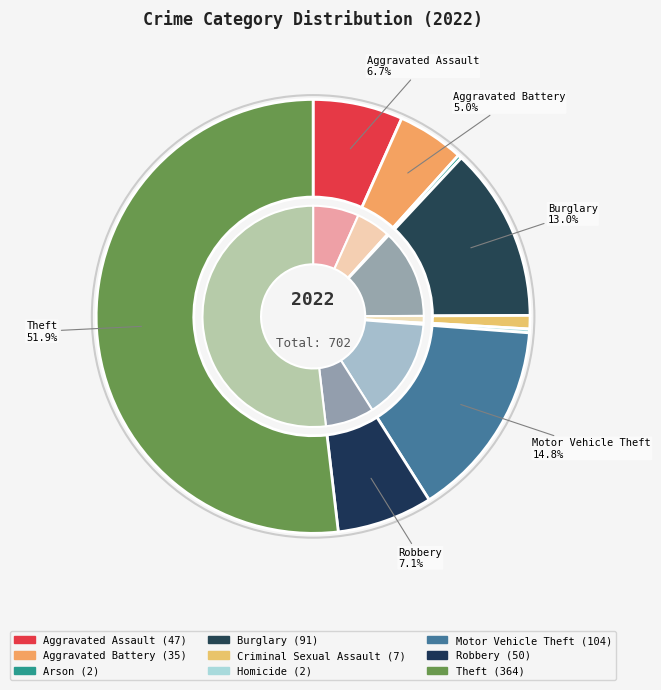

To the nearest percent, what is the difference between the Motor Vehicle Theft and Aggravated Assault slice percentages?

8%